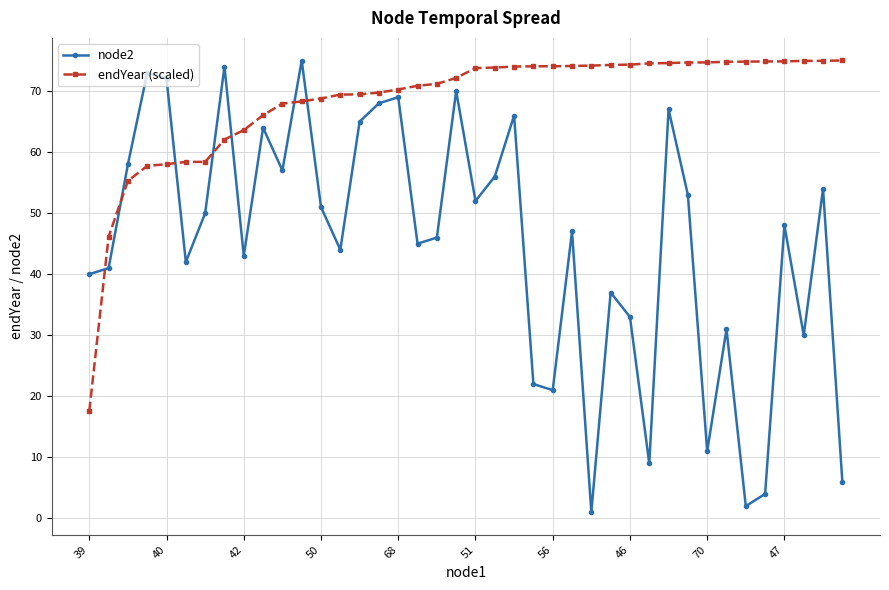

What is the maximum value for node2?

75.0